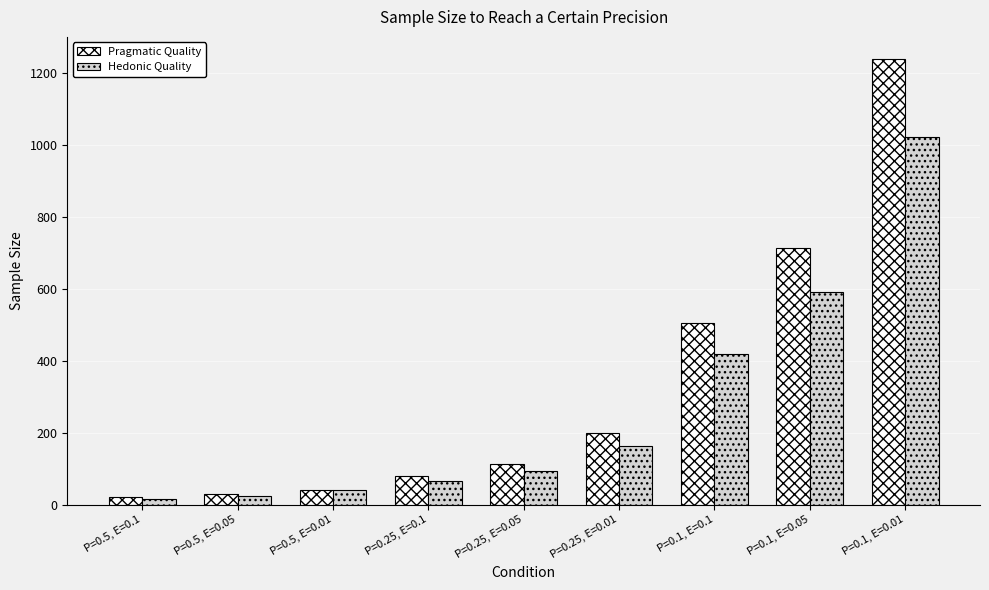

Between P=0.25, E=0.01 and P=0.1, E=0.01, which series saw the biggest shift?

Pragmatic Quality